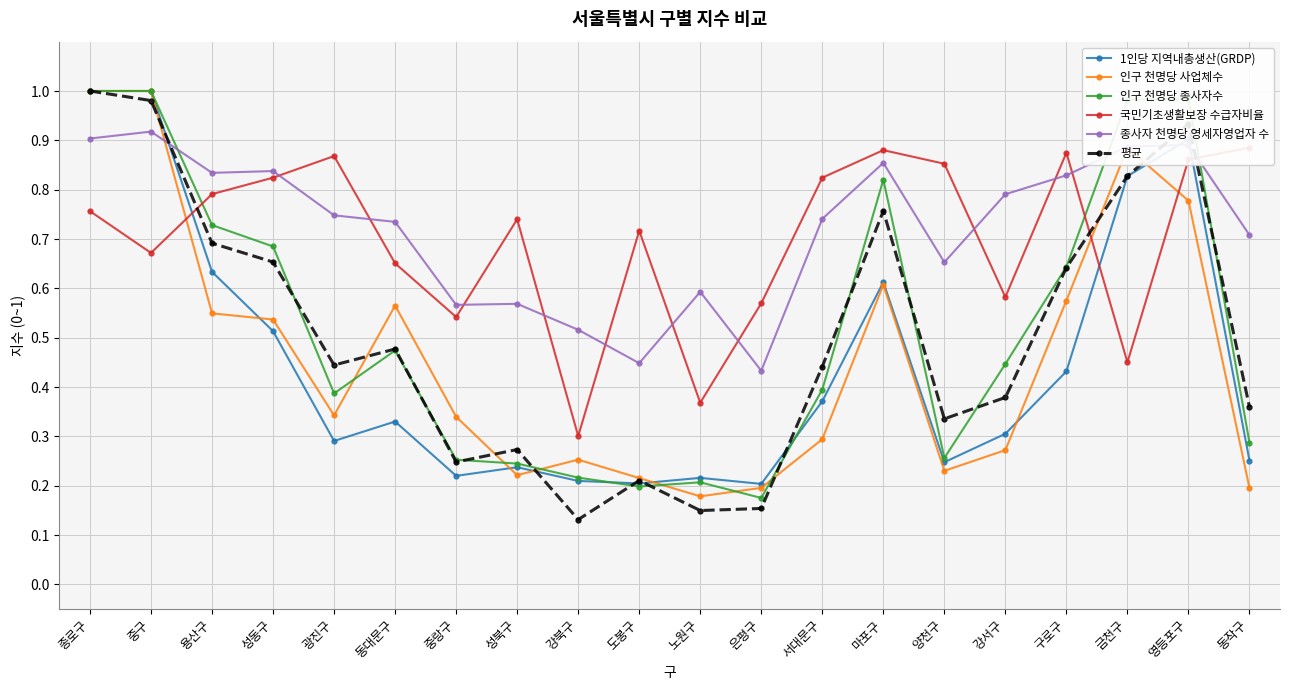

What is the label of the 4th point from the right?

구로구